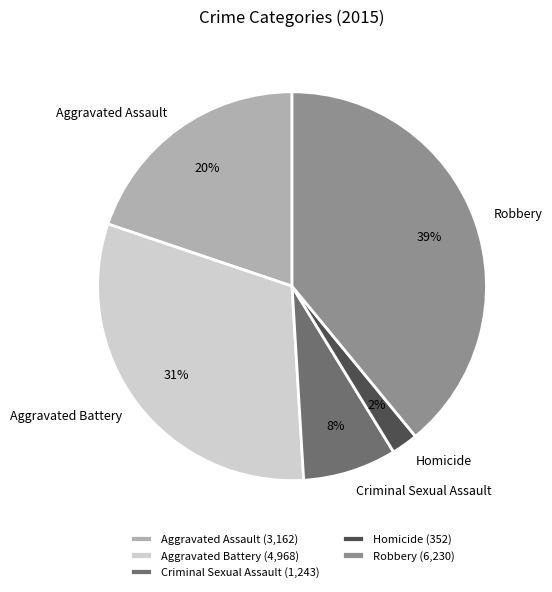

What percentage is the Robbery slice, to the nearest percent?

39%